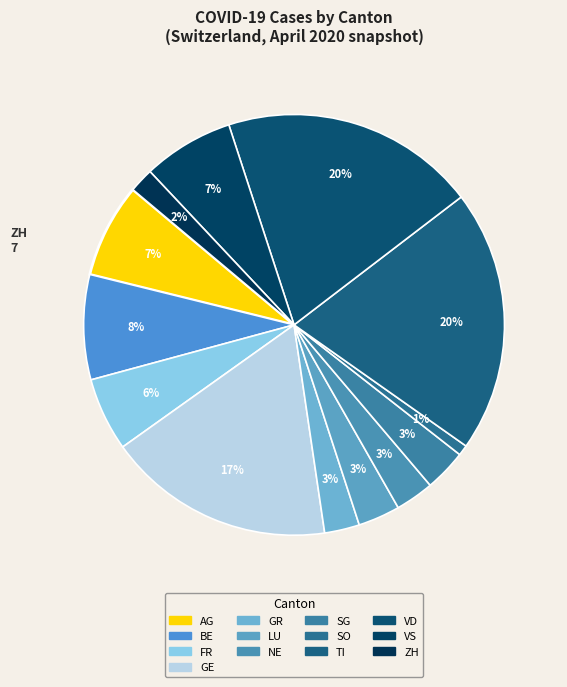

Rank the categories by value from lowest to highest.

SO, ZH, GR, NE, LU, SG, FR, VS, AG, BE, GE, VD, TI